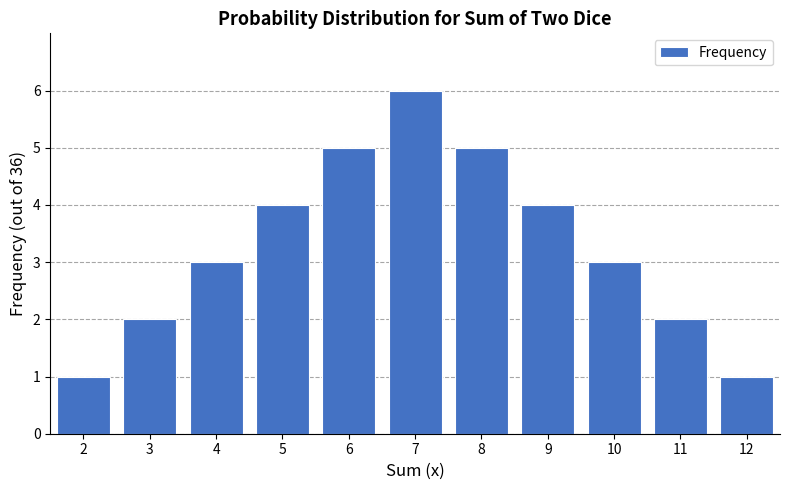

Reading left to right, extract all data points from this chart.

1	2	3	4	5	6	5	4	3	2	1